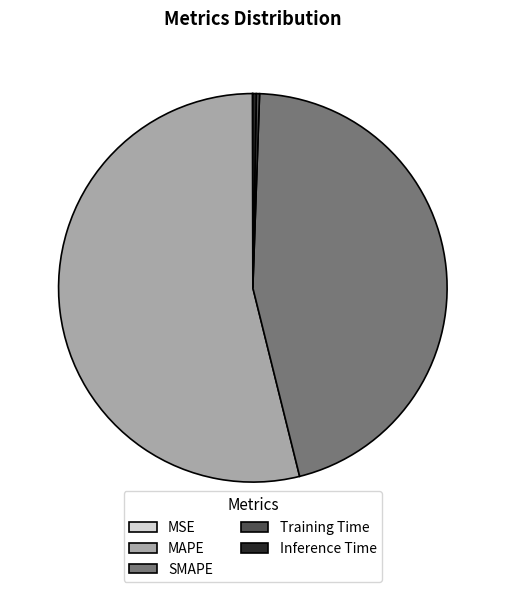

The SMAPE slice represents 46% of the pie. True or false?

True